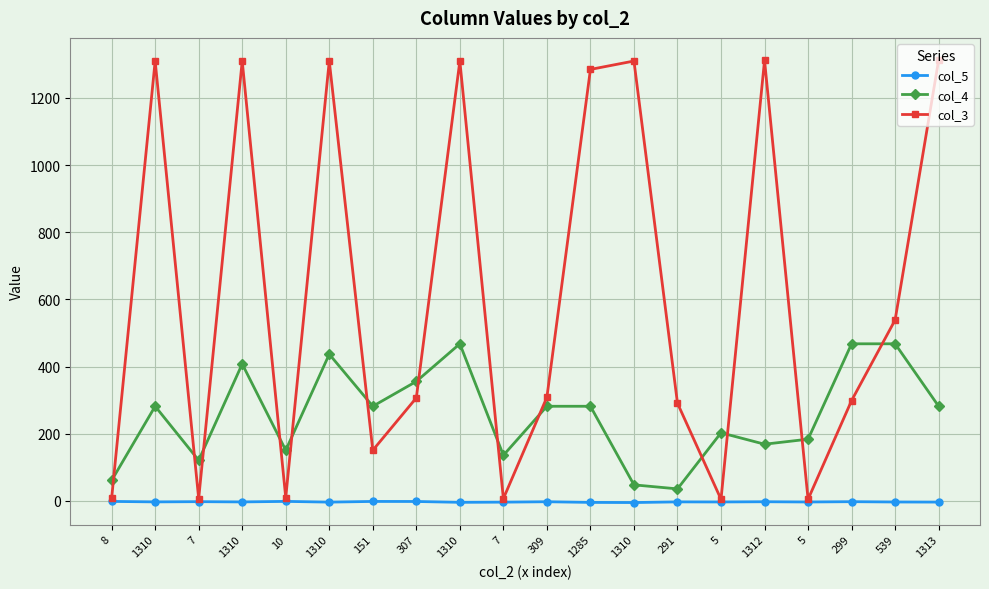

Which series changed the most between 8 and 299?

col_4